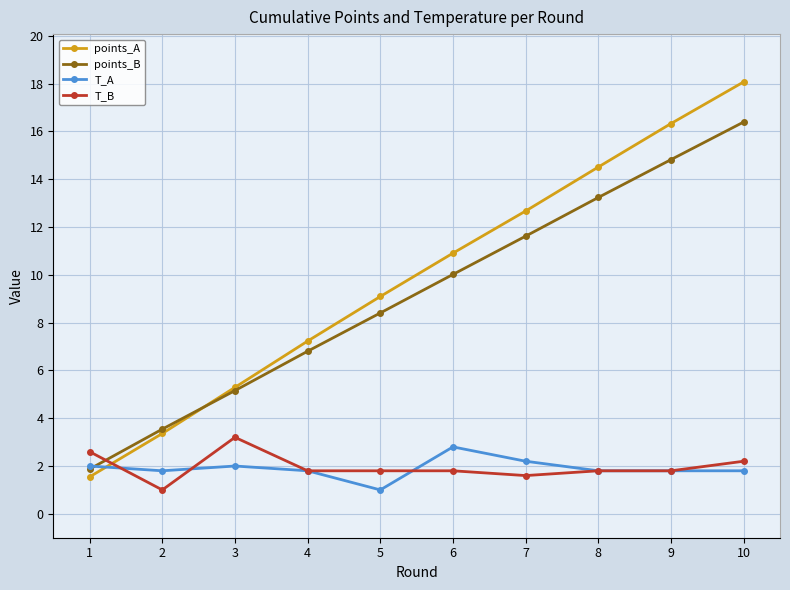

Which series ends up on top after the final intersection of T_A and points_B?

points_B